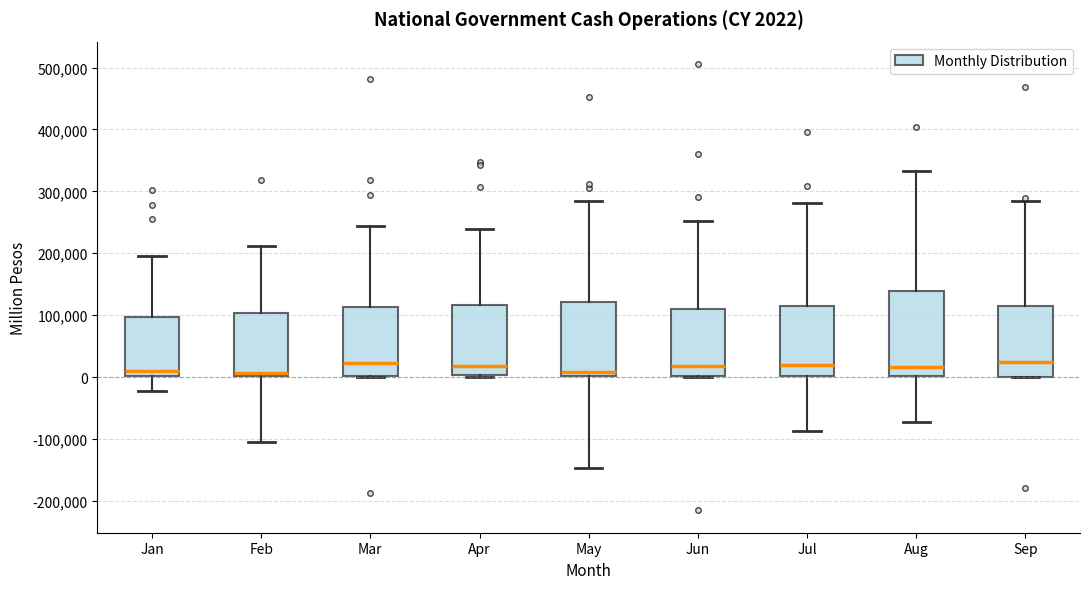

Comparing the boxes themselves (not the whiskers), which one is the tallest?

Aug